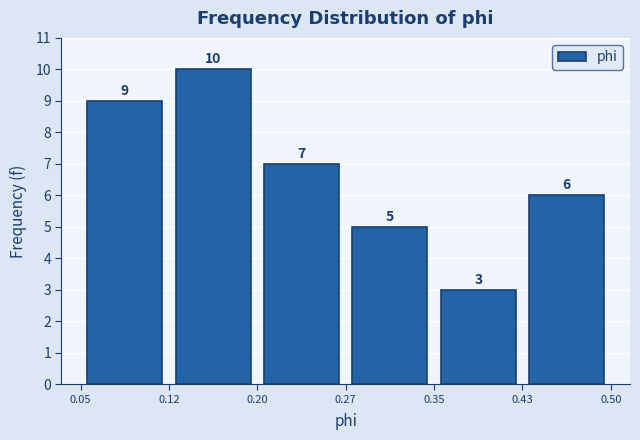

Reading left to right, transcribe this chart: for each bar, give the range it covers on the x-axis and its height.

0.05 to 0.12: 9
0.12 to 0.20: 10
0.20 to 0.27: 7
0.27 to 0.35: 5
0.35 to 0.43: 3
0.43 to 0.50: 6